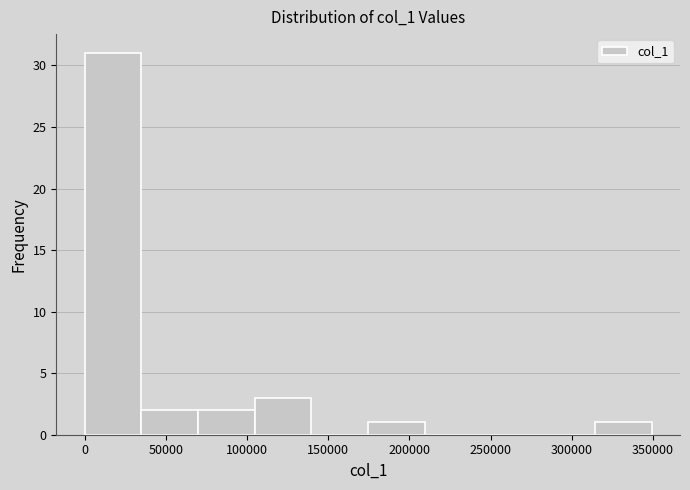

Over which range of the x-axis is the bar tallest?

0 to 35000